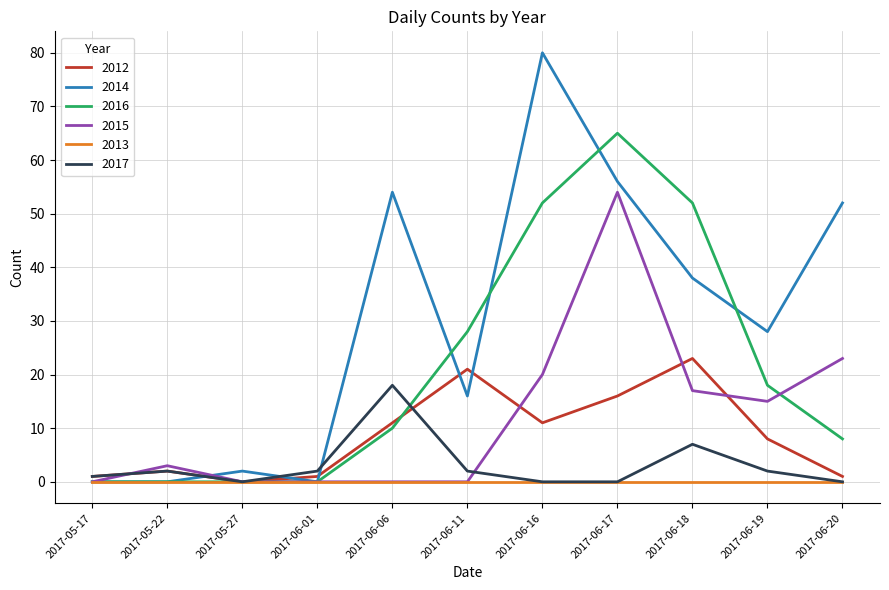

Rank the series at 2017-06-19 from highest to lowest value.

2014, 2016, 2015, 2012, 2017, 2013